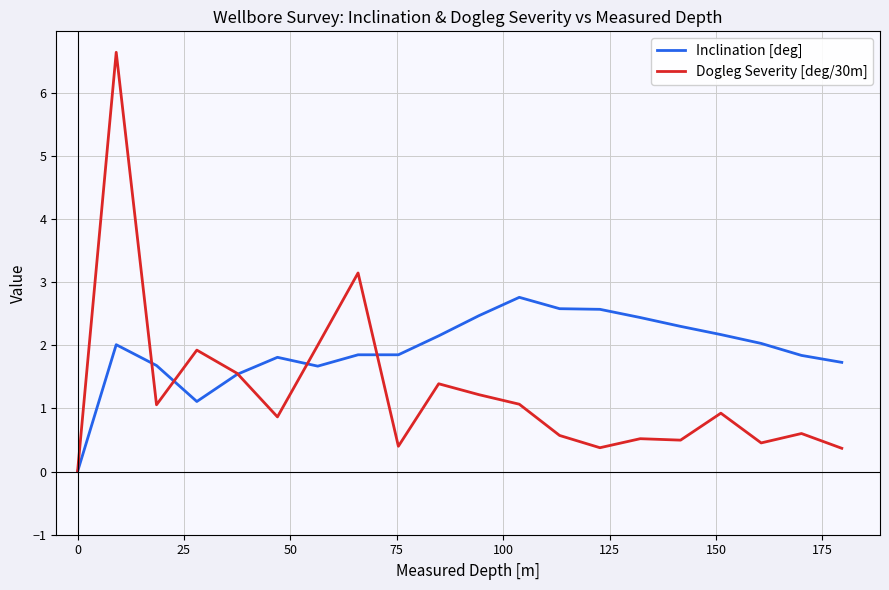

Which series has the widest spread of values?

Dogleg Severity [deg/30m]